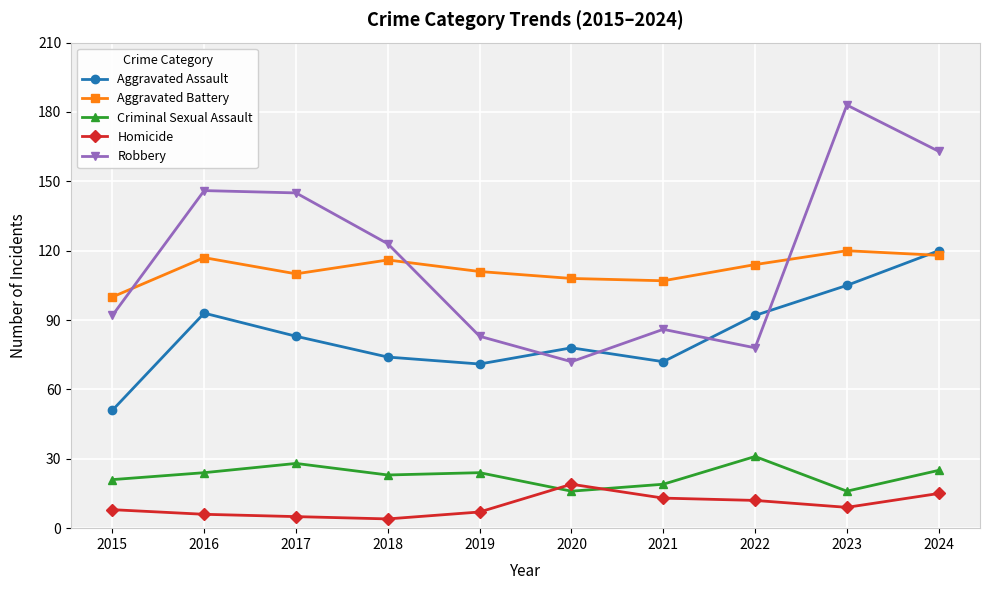

Which series has the largest range (max minus min)?

Robbery